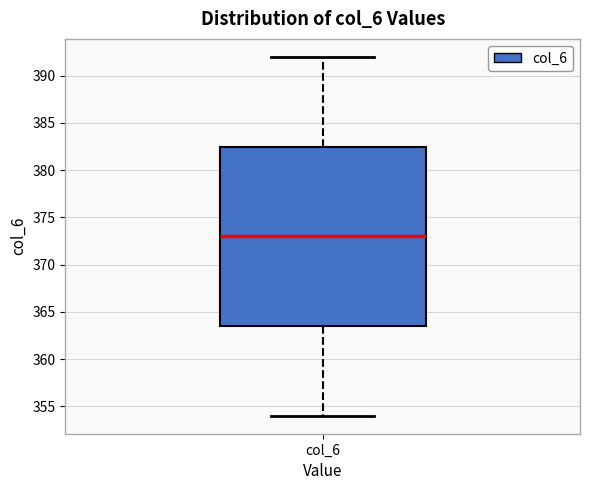

Transcribe this box plot: give where the median line is, the range the box spans, and where the two whiskers end, as read against the y-axis. The values are not printed on the chart, so give them approximately, as read against the axis.

median 373.0, box 363.5 to 382.5, whiskers 354.0 to 392.0